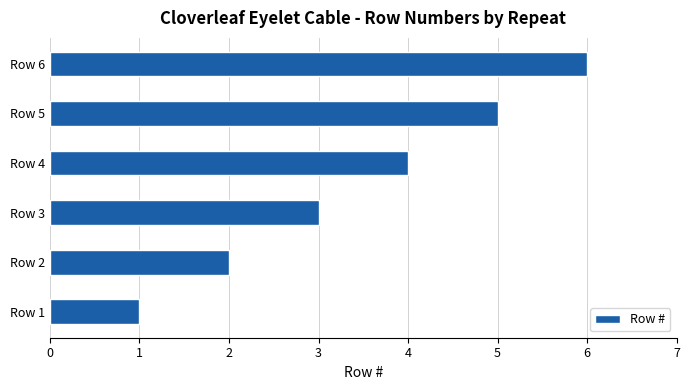

Rank the categories by value from lowest to highest.

Row 1, Row 2, Row 3, Row 4, Row 5, Row 6